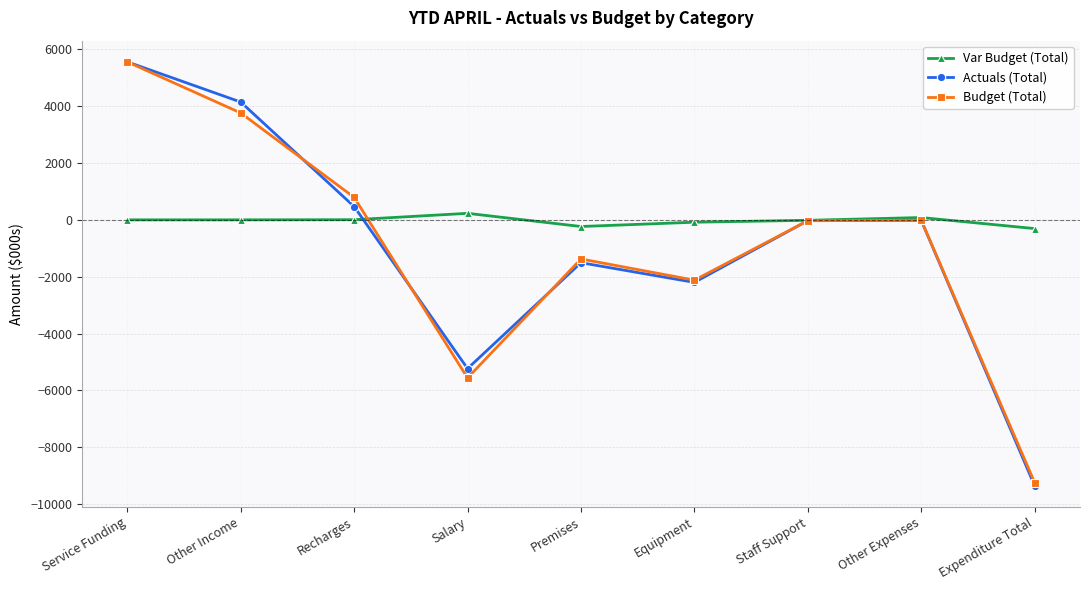

Does the chart have visible grid lines?

Yes